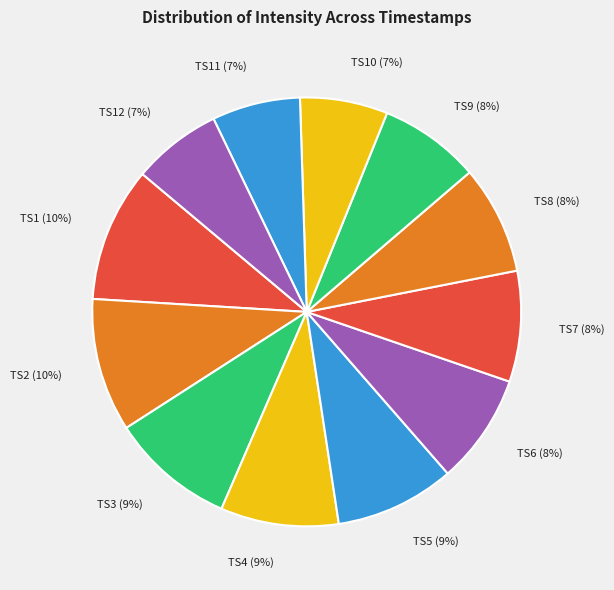

How many slices are in this pie chart?

12